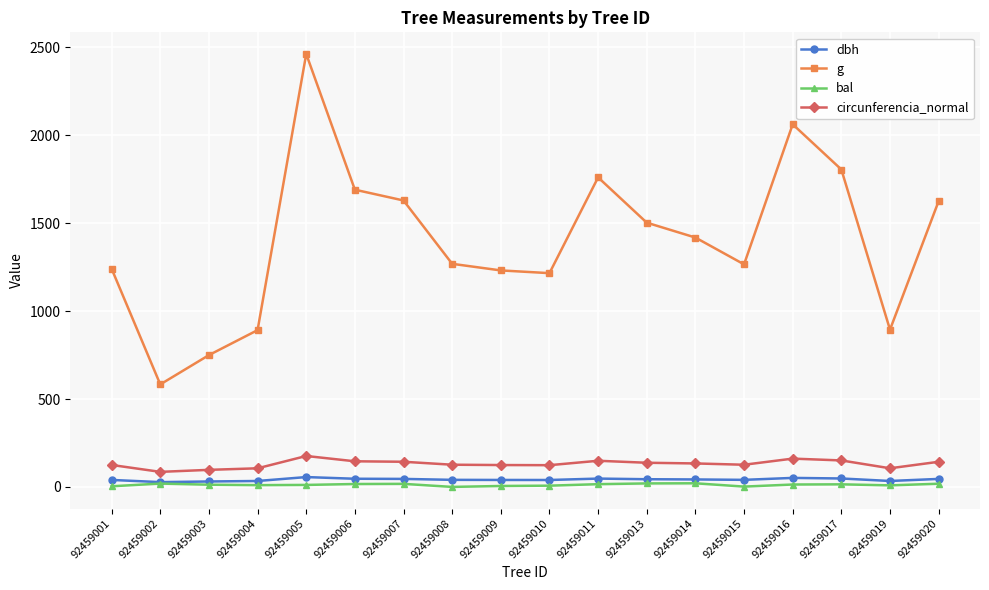

True or false: g has more than 2 interior local peaks.

True